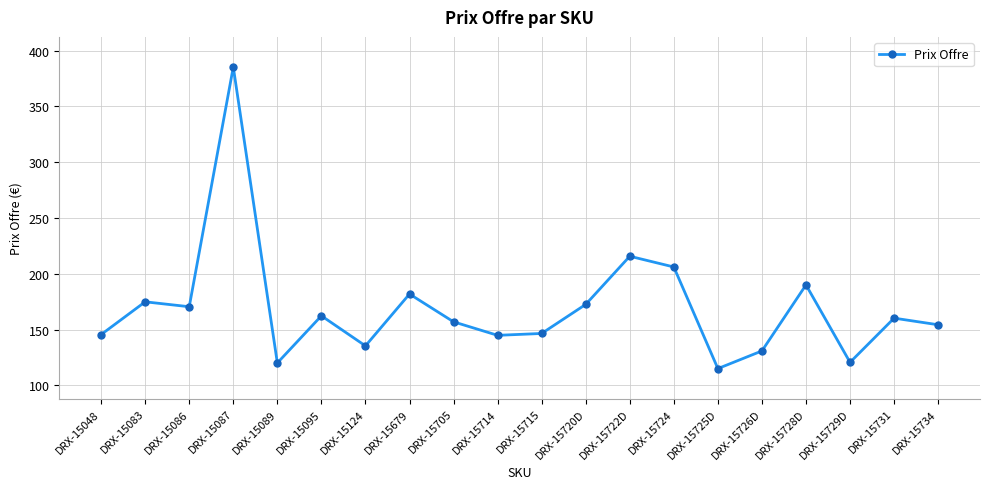

True or false: the data shows 146.5 at DRX-15715.

True